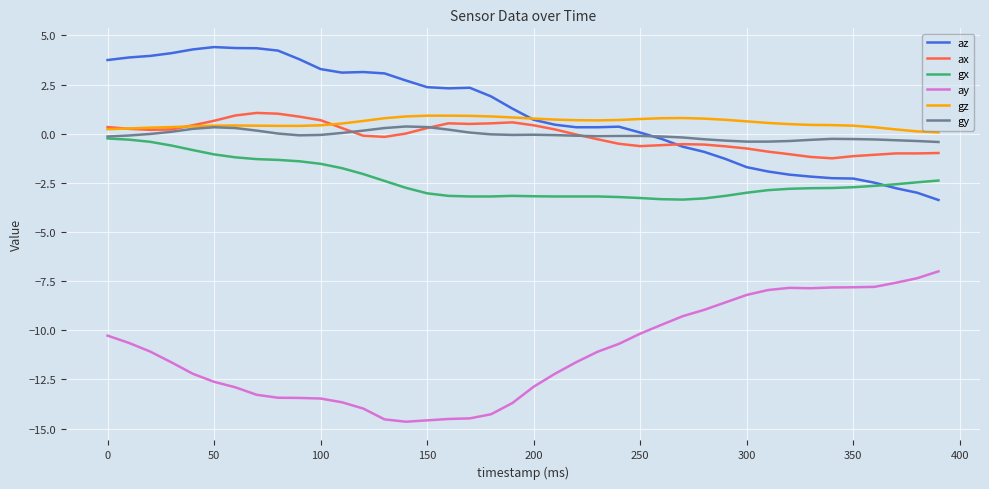

True or false: ay and gz intersect in this chart.

False